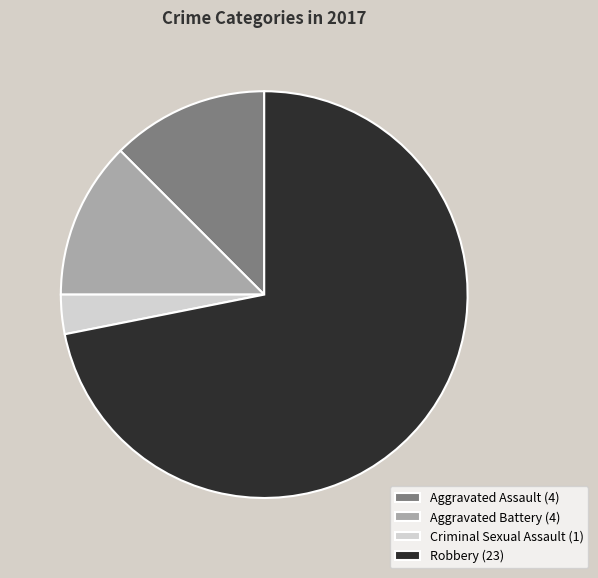

Combined, do Criminal Sexual Assault and Robbery account for over 50%?

Yes